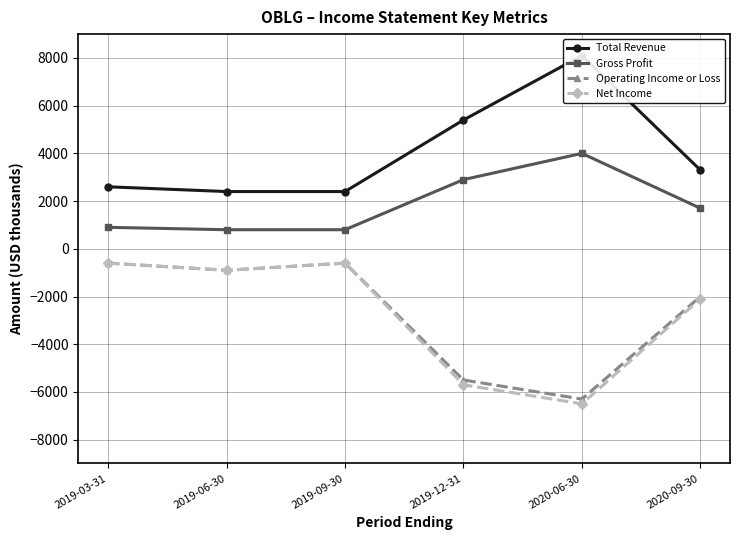

What are all the series names shown in the legend?

Total Revenue, Gross Profit, Operating Income or Loss, Net Income